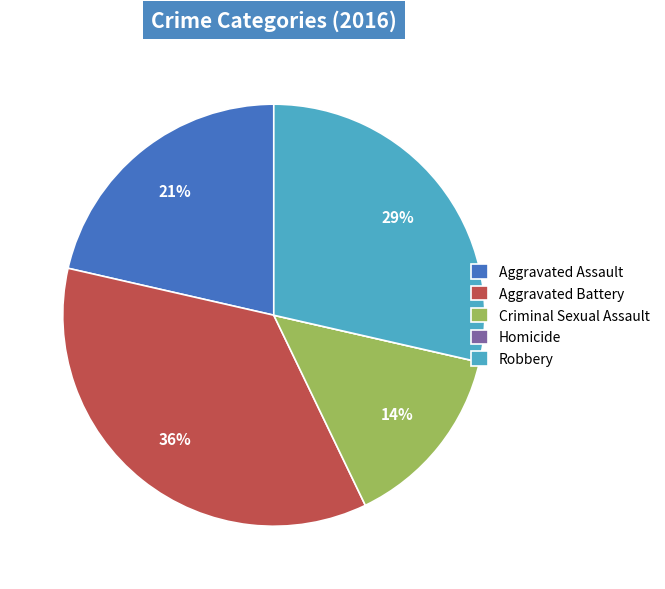

Between Criminal Sexual Assault and Aggravated Assault, which is larger?

Aggravated Assault